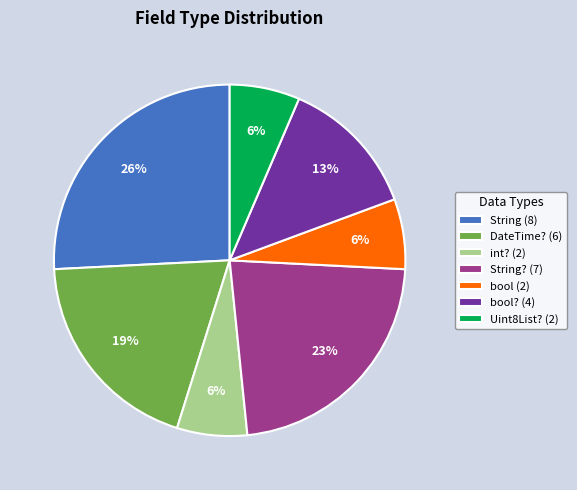

To the nearest percent, what is the combined percentage of bool? (4) and DateTime? (6)?

32%